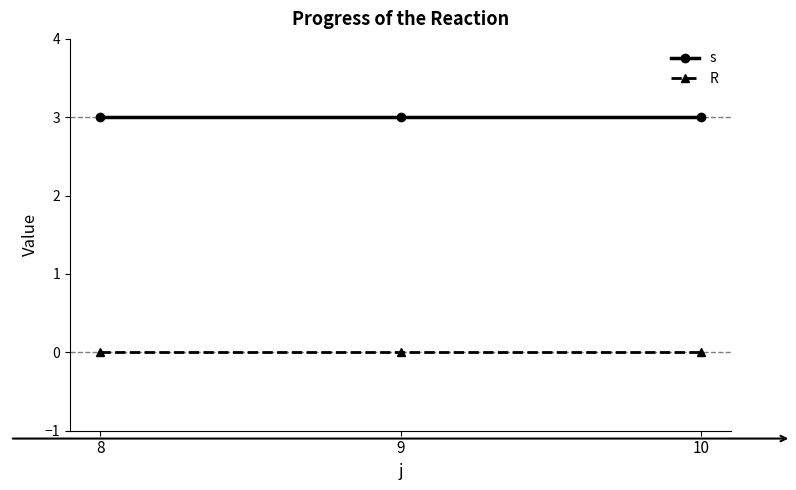

List the series in order of their overall mean, lowest first.

R, s